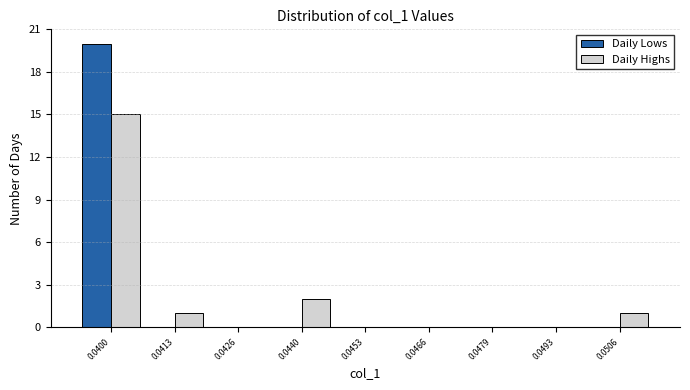

Reading left to right, list all the values displayed in this chart.

Daily Lows: 0.0400=20	0.0413=0	0.0426=0	0.0440=0	0.0453=0	0.0466=0	0.0479=0	0.0493=0	0.0506=0
Daily Highs: 0.0400=15	0.0413=1	0.0426=0	0.0440=2	0.0453=0	0.0466=0	0.0479=0	0.0493=0	0.0506=1